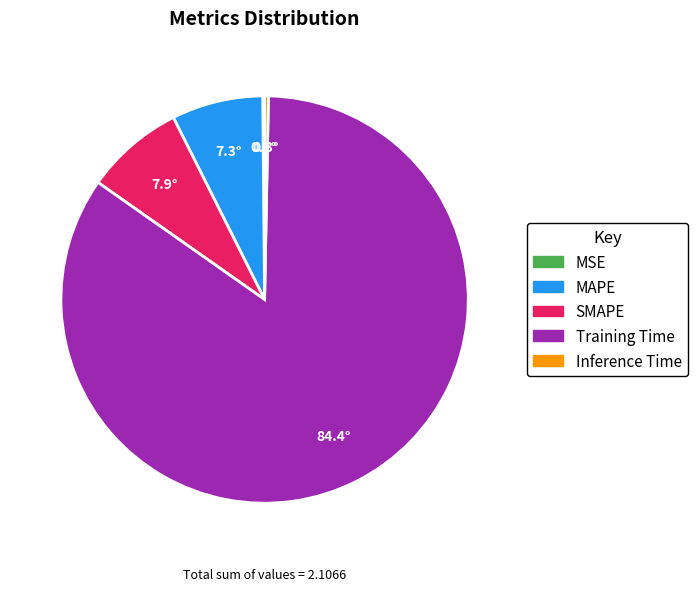

Which slice is the largest?

Training Time